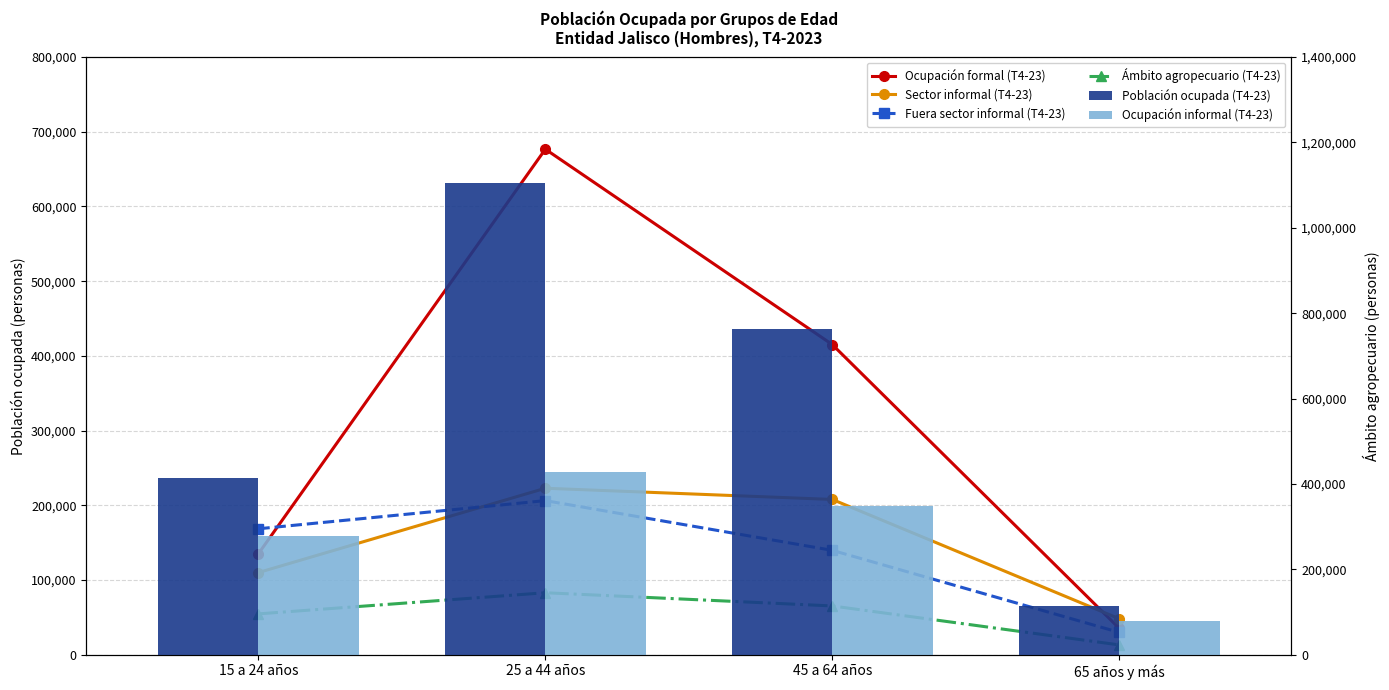

What is the difference between the second highest and minimum values in the Ámbito agropecuario (T4-23) series?

52153